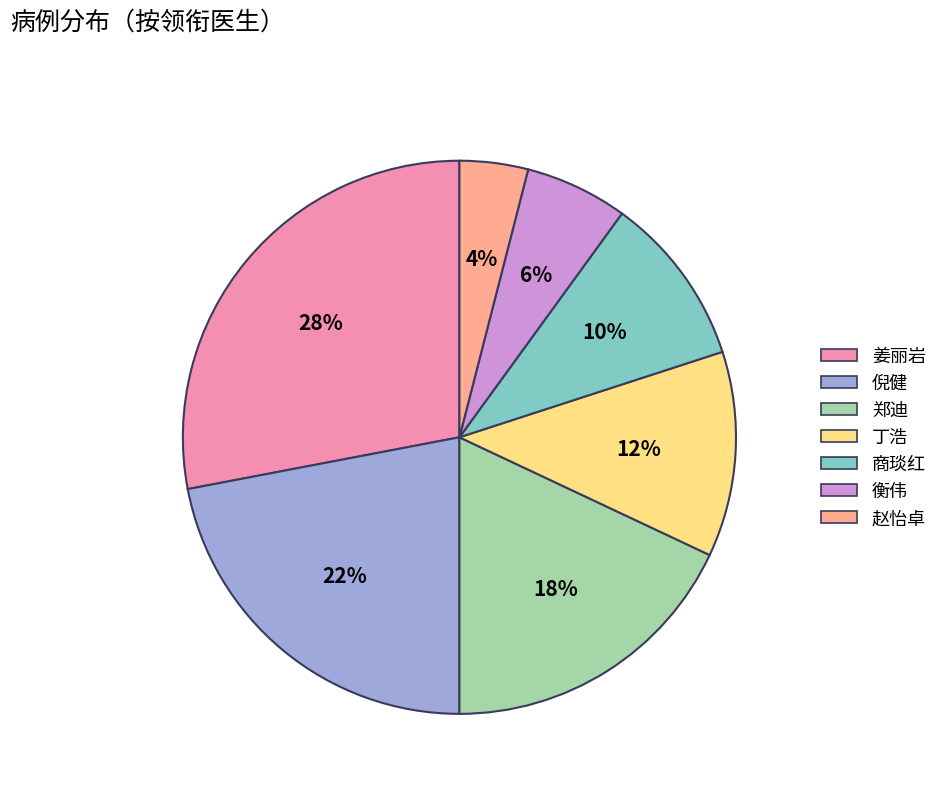

Which slice is the smallest?

赵怡卓